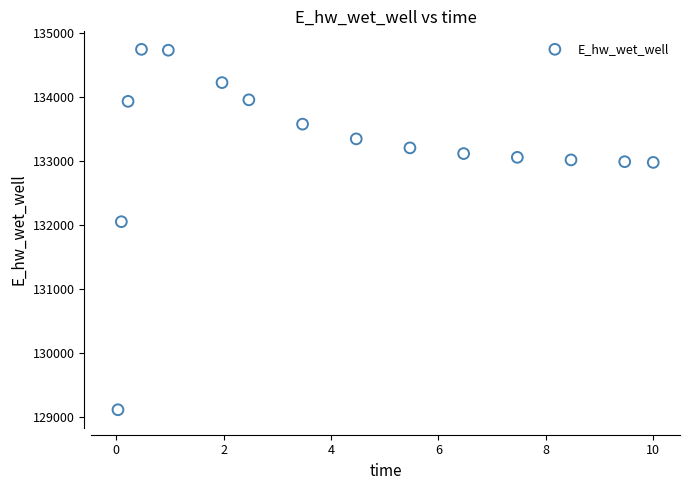

What Y value in the scatter plot is closest to 131931?

132054.6